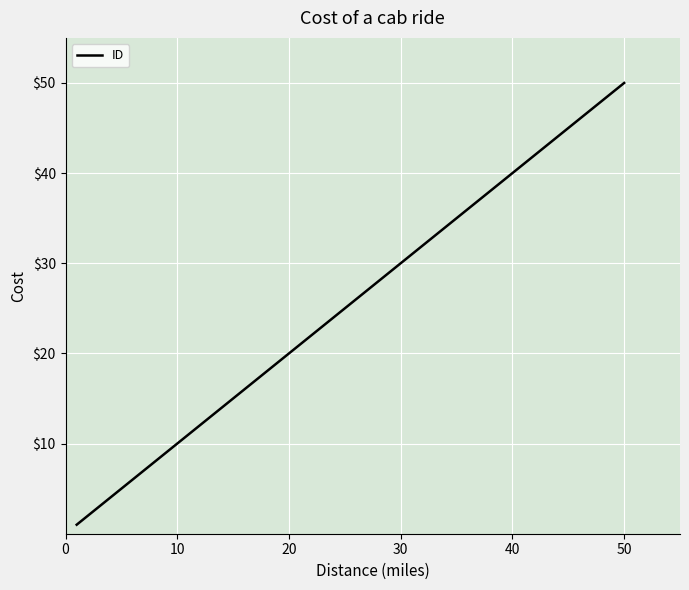

What is the minimum value shown in the chart?

1